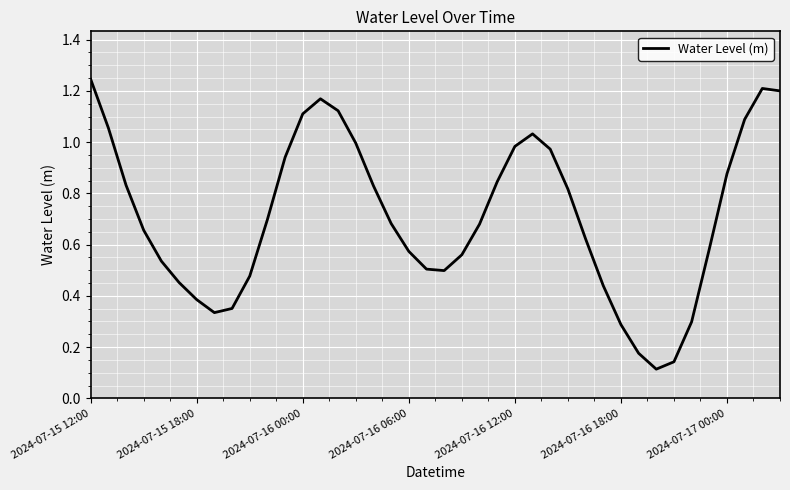

How many lines are shown in the chart?

1